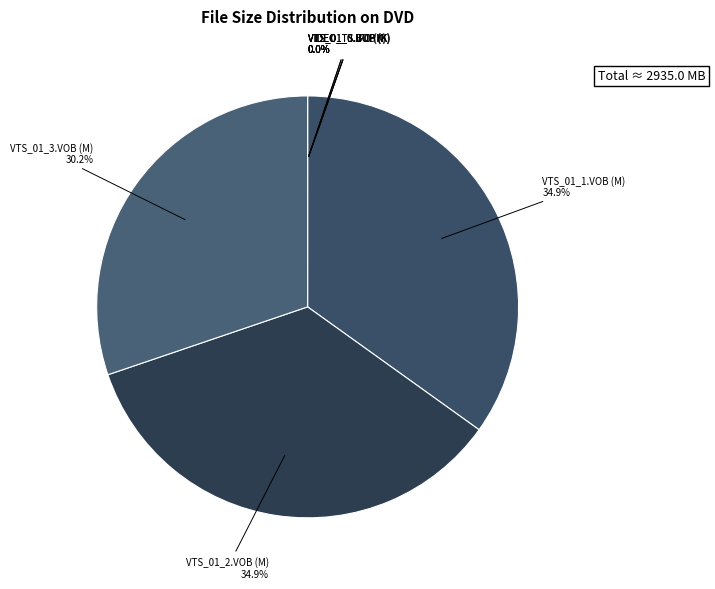

Is there any slice that represents more than half of the pie?

No